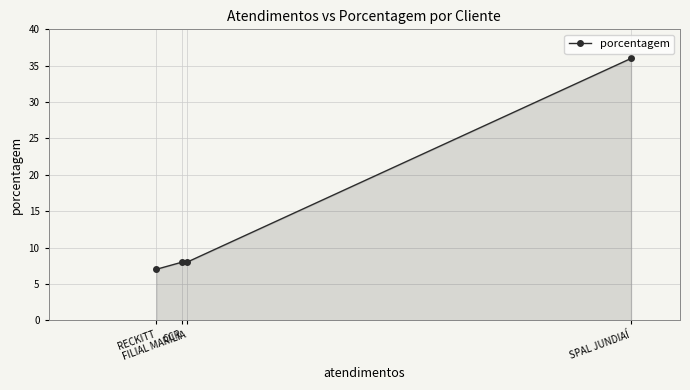

How many series are shown in this chart?

1